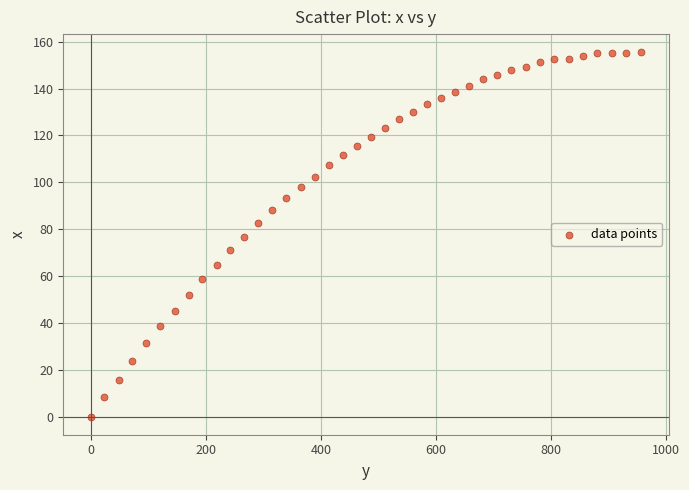

What is the range of X values (max minus min)?

957.1